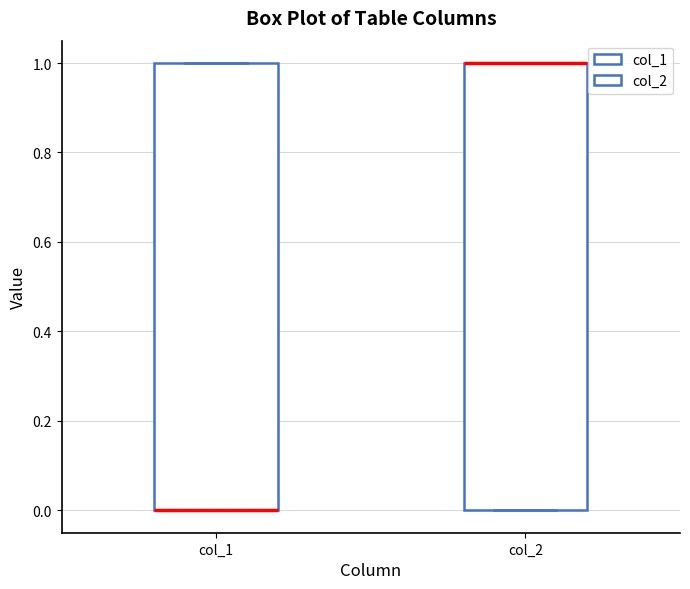

Where is the upper edge of the box for col_2 on the y-axis? The values are not printed on the chart, so give them approximately, as read against the axis.

1